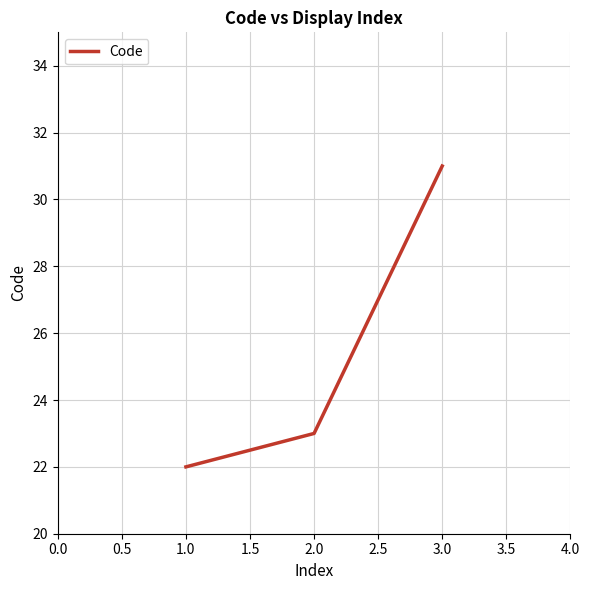

The chart shows a value of 8 at 1.0. True or false?

False